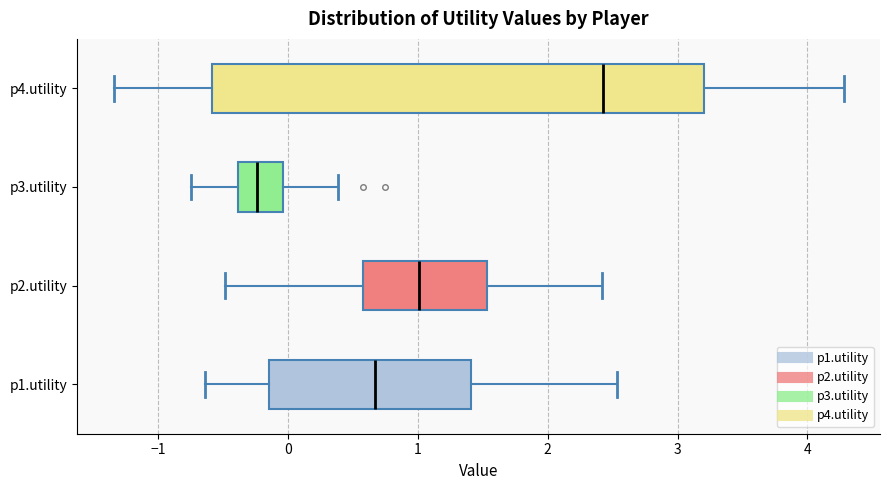

Where does the left whisker of the box for p3.utility end on the x-axis? The values are not printed on the chart, so give them approximately, as read against the axis.

-0.7